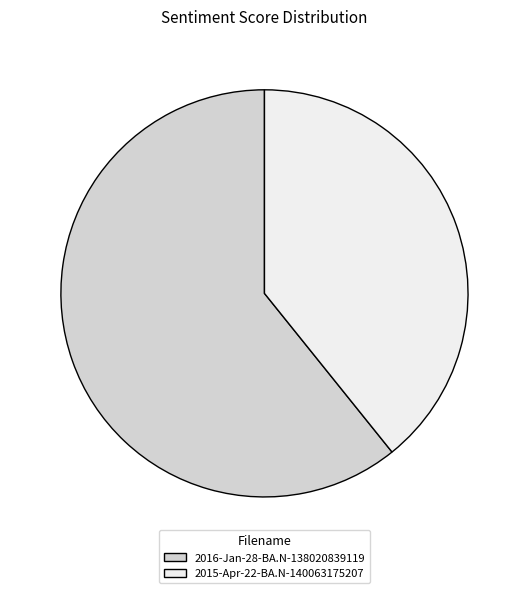

Count the number of slices in the pie.

2